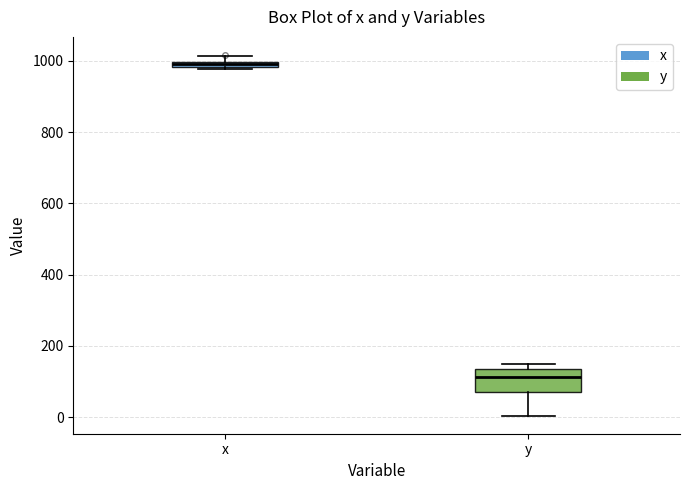

Which box has the highest median line?

x